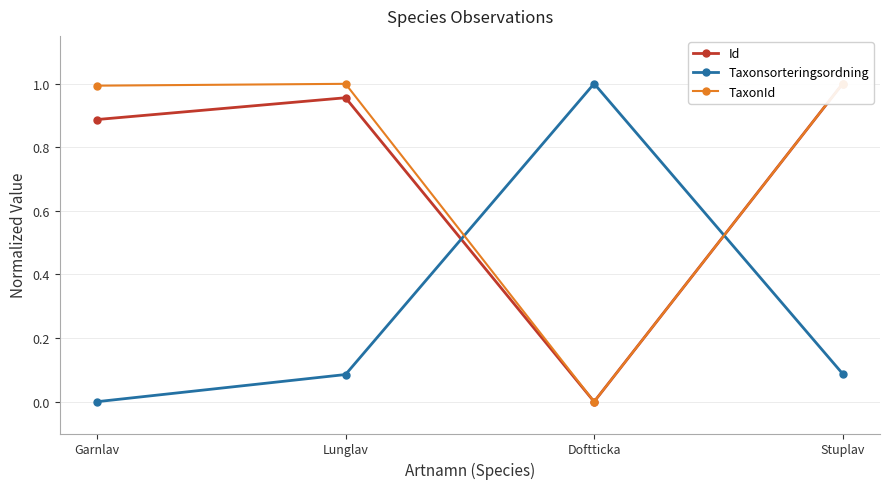

What is the sum of the Taxonsorteringsordning values at Lunglav and Doftticka?

1.1